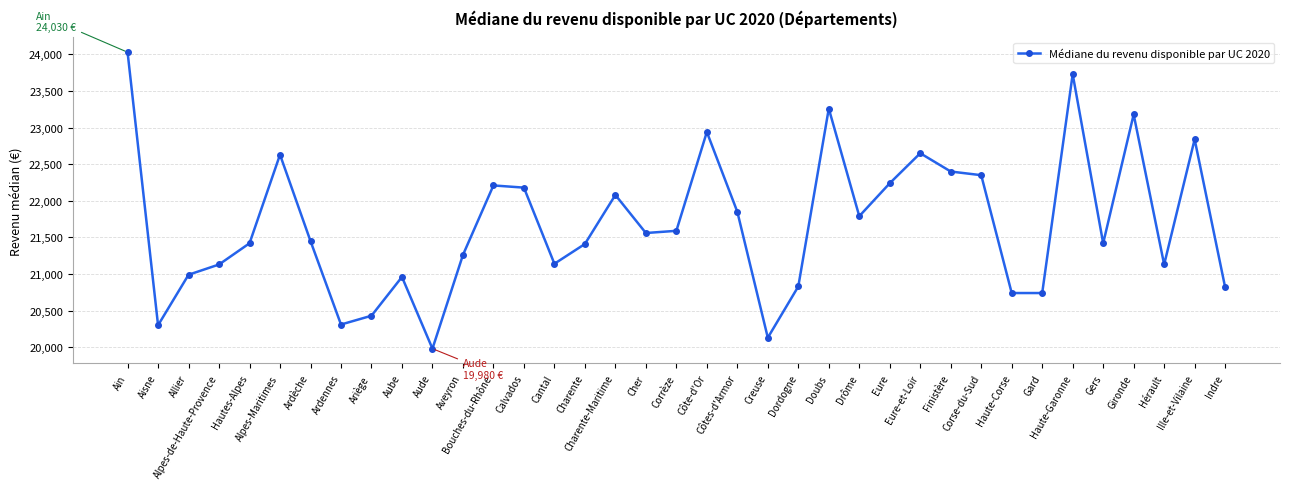

What is the approximate value at Charente, to the nearest 10?

21410